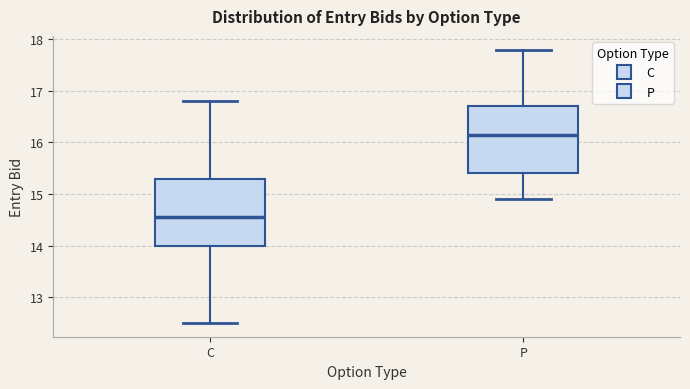

Reading left to right, read every box against the y-axis: the position of its median line, the range the box covers, and the ends of its whiskers. The values are not printed on the chart, so give them approximately, as read against the axis.

C: median 14.6, box 14.0 to 15.3, whiskers 12.5 to 16.8
P: median 16.2, box 15.4 to 16.7, whiskers 14.9 to 17.8